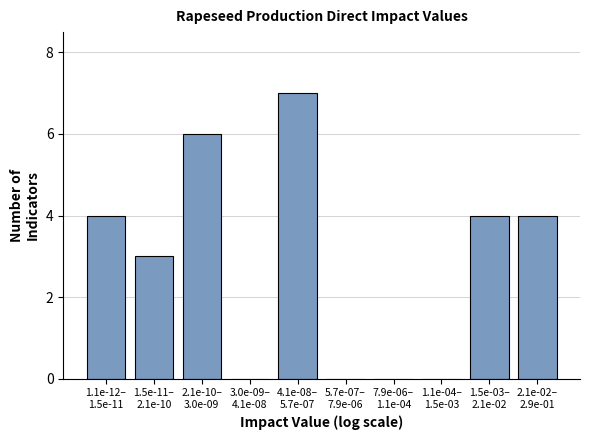

What is the sum of all values?

28